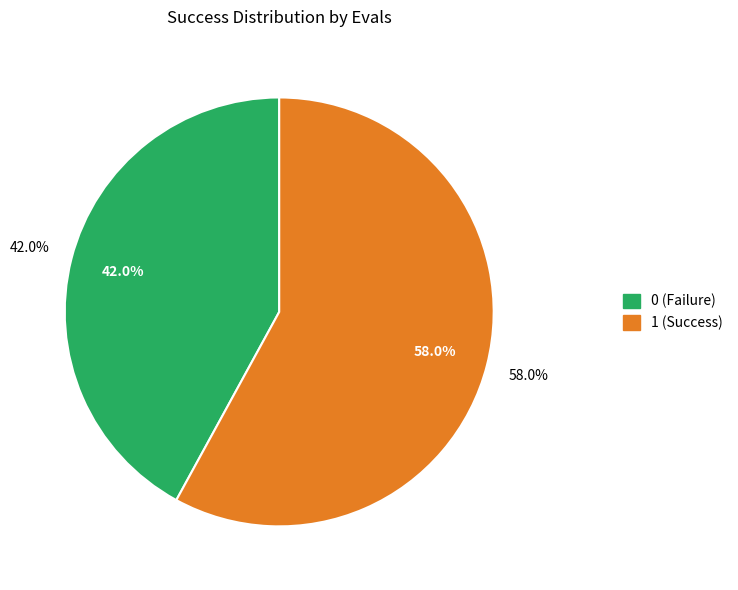

To the nearest percent, what is the difference between the success num 0 and success num 1 slice percentages?

16%